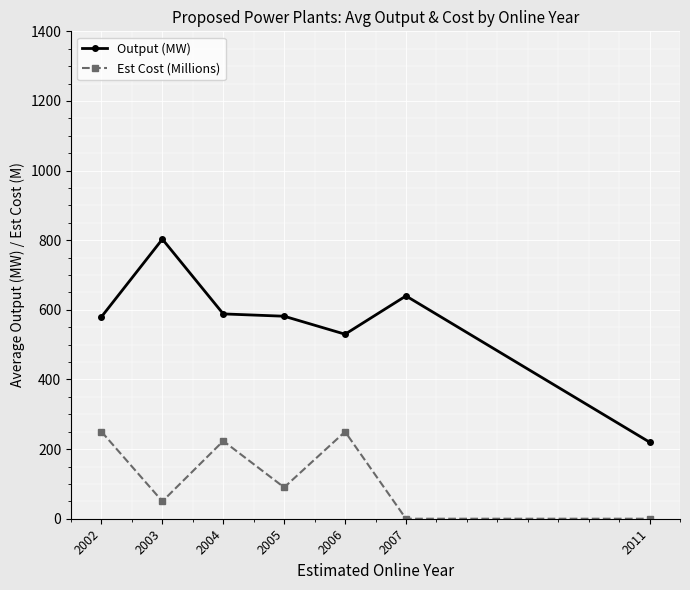

Is this an area chart (filled region under the line)?

No